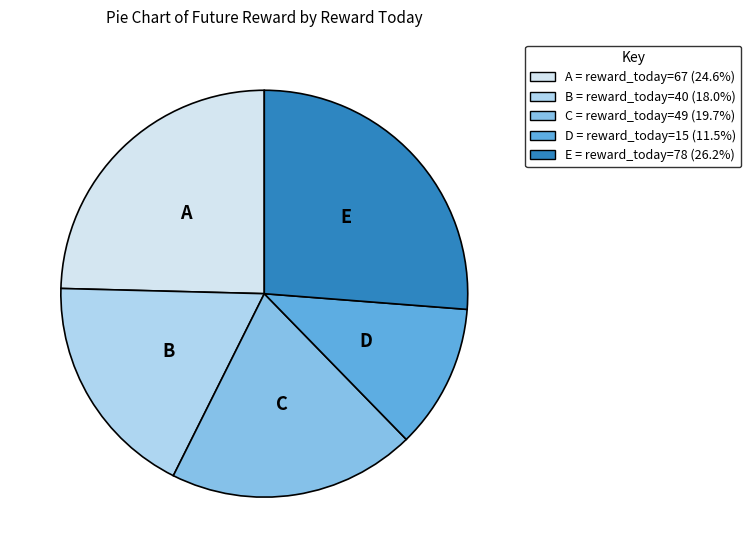

Combined, do B = reward_today=40 (18.0%) and E = reward_today=78 (26.2%) account for over 50%?

No